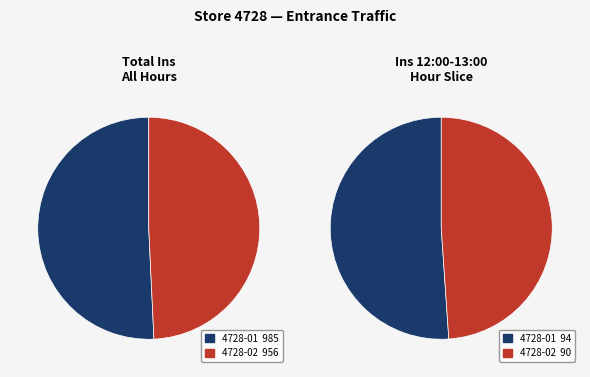

Is 15:00 the majority of the pie?

No